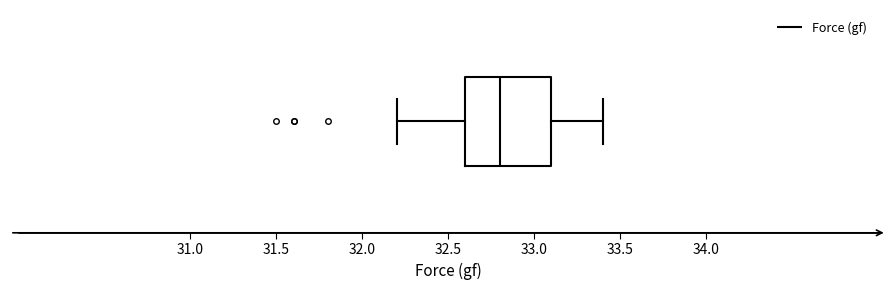

Transcribe this box plot: give where the median line is, the range the box spans, and where the two whiskers end, as read against the x-axis. The values are not printed on the chart, so give them approximately, as read against the axis.

median 32.8, box 32.6 to 33.1, whiskers 32.2 to 33.4